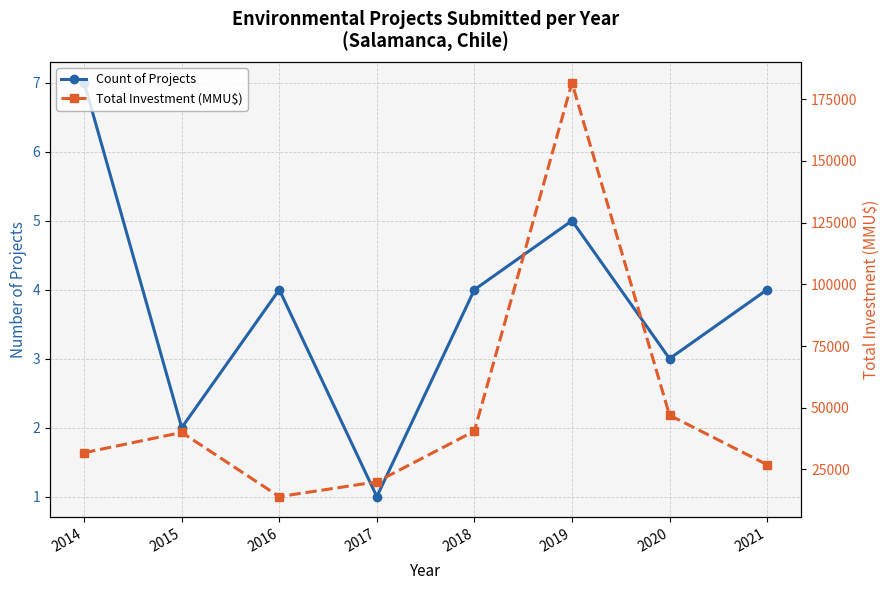

Which series has the widest spread of values?

Total Investment (MMU$)